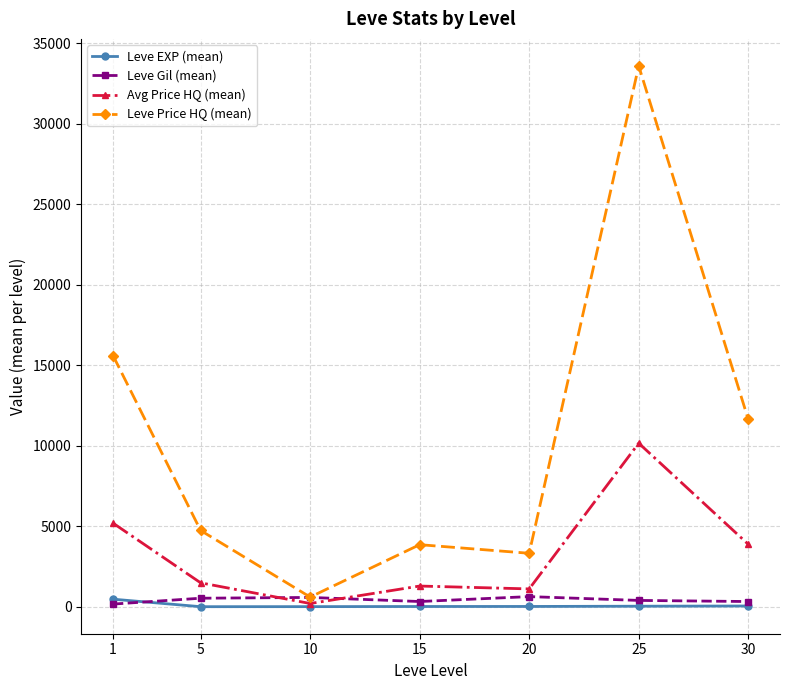

At which category is the sum across all series the highest?

25